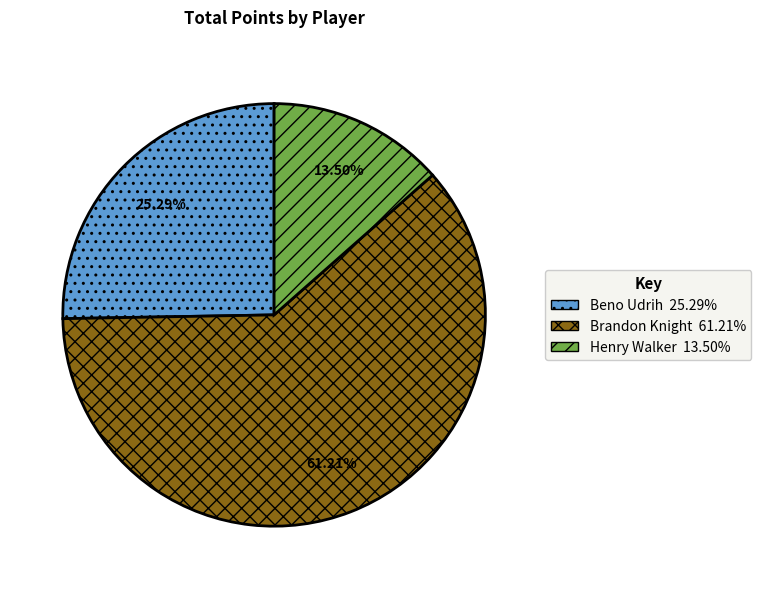

What is the ratio of the value at Henry Walker to the value at Beno Udrih?

0.5